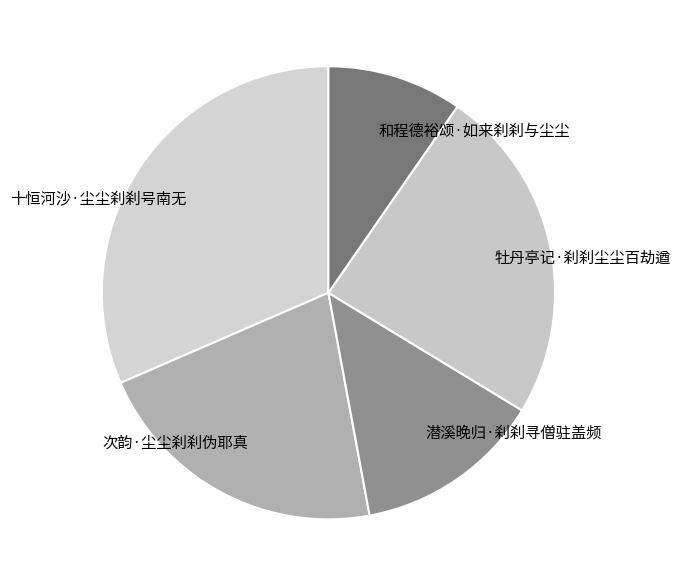

Between 十恒河沙·尘尘刹刹号南无 and 和程德裕颂·如来刹刹与尘尘, which is larger?

十恒河沙·尘尘刹刹号南无